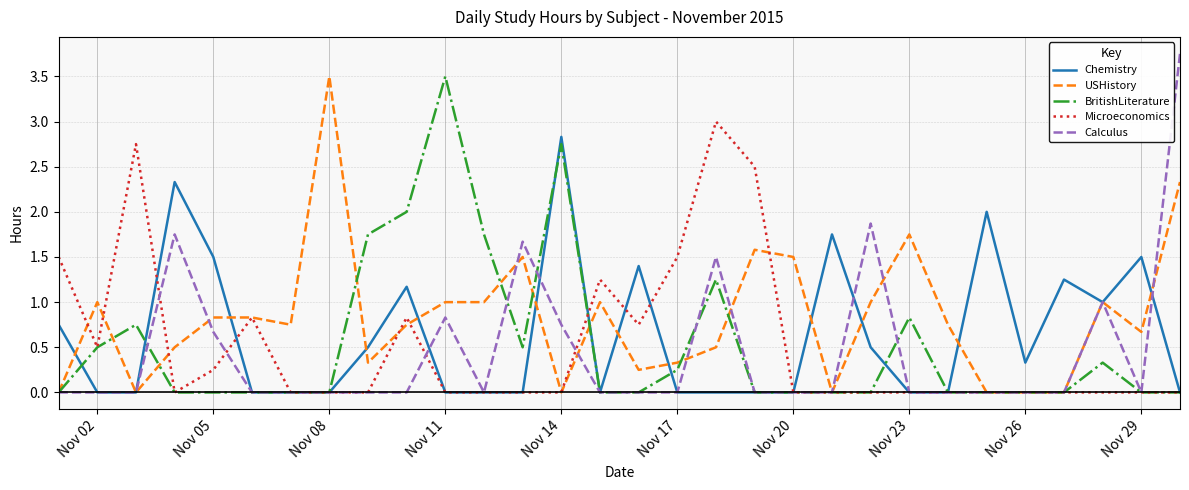

Which series has the largest total across all categories?

USHistory